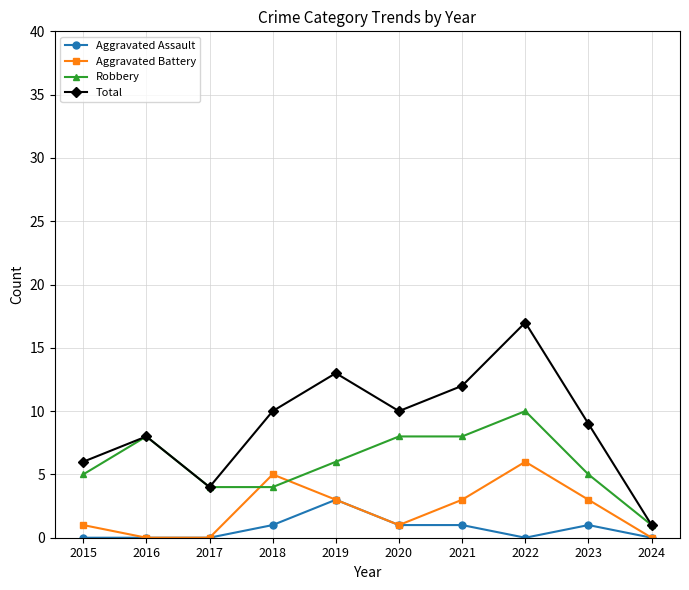

At which category does Robbery reach its first local peak?

2016